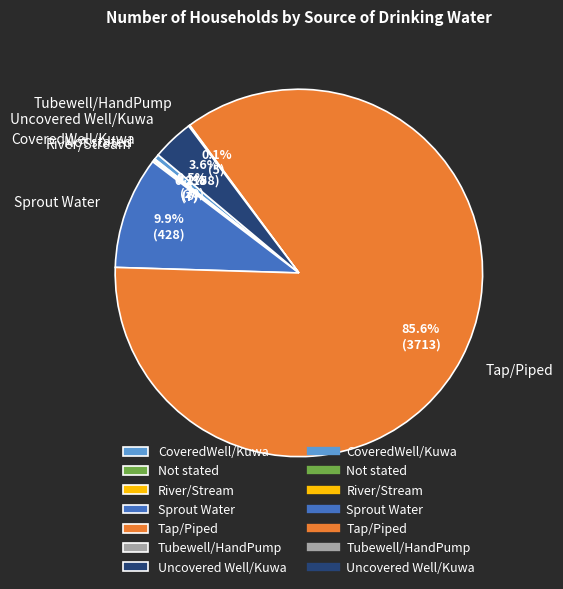

What percentage do Sprout Water and Uncovered Well/Kuwa together represent?

13.5%